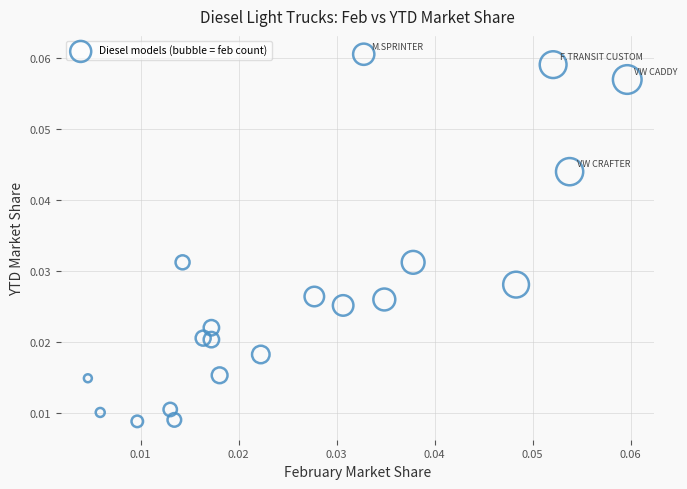

How many points are shown in the scatter plot?

20